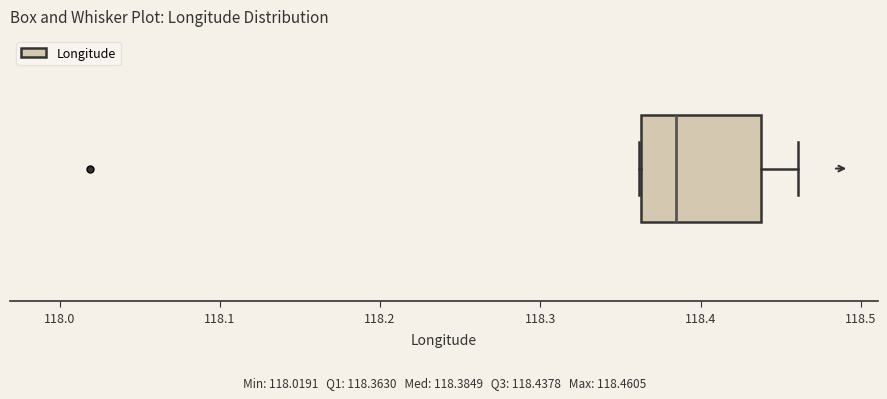

Transcribe this box plot: give where the median line is, the range the box spans, and where the two whiskers end, as read against the x-axis. The values are not printed on the chart, so give them approximately, as read against the axis.

median 118.38, box 118.36 to 118.44, whiskers 118.36 to 118.46